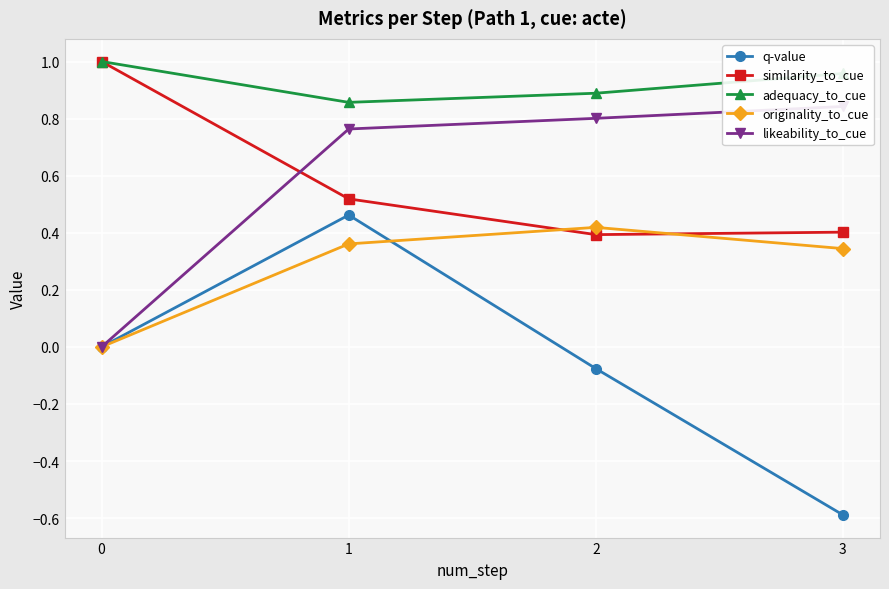

What is the difference between the maximum and minimum values in the q-value series?

1.1